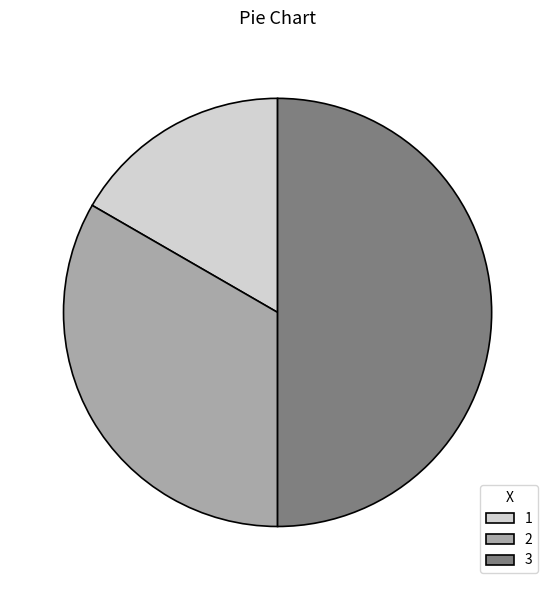

Do 3 and 2 together represent more than half of the pie?

Yes